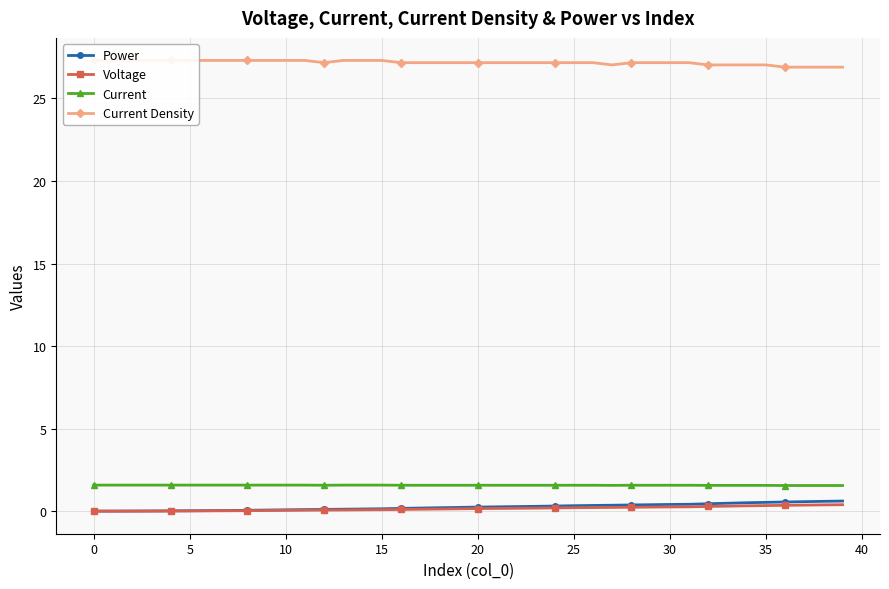

What is the maximum value for Current?

1.6